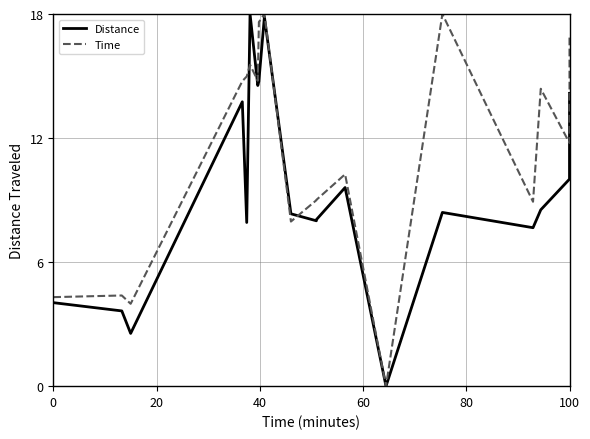

Does the chart have visible grid lines?

Yes